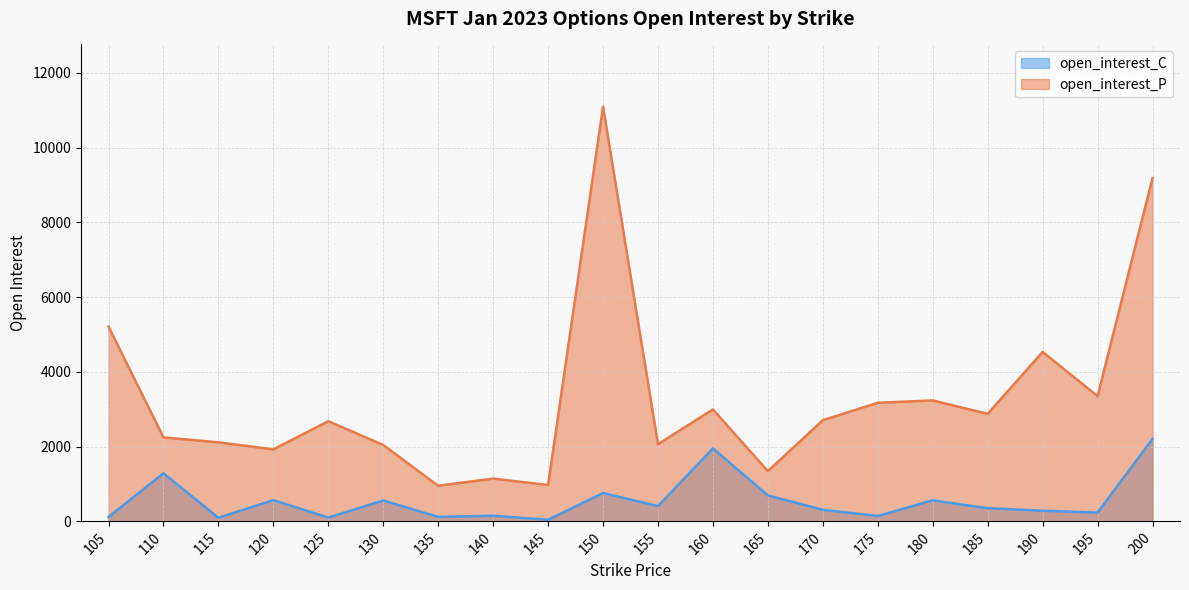

What is the lowest value of the open_interest_P series?

953